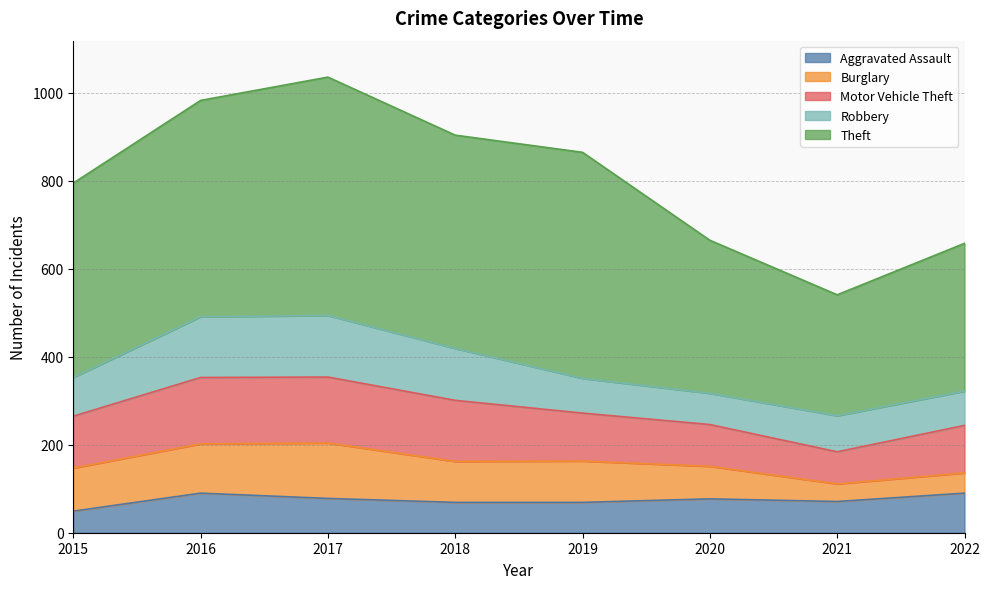

True or false: Burglary and Motor Vehicle Theft cross at least once.

False